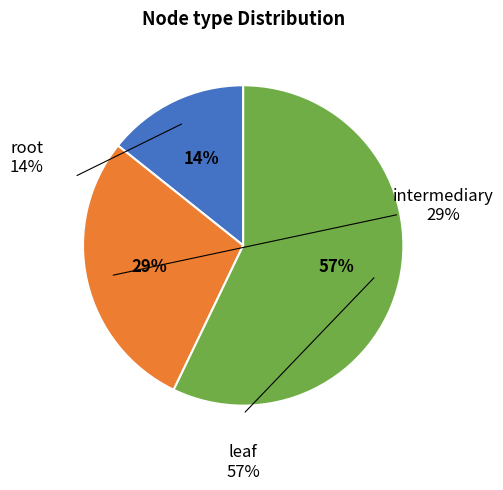

Rank the categories by value from lowest to highest.

root, intermediary, leaf